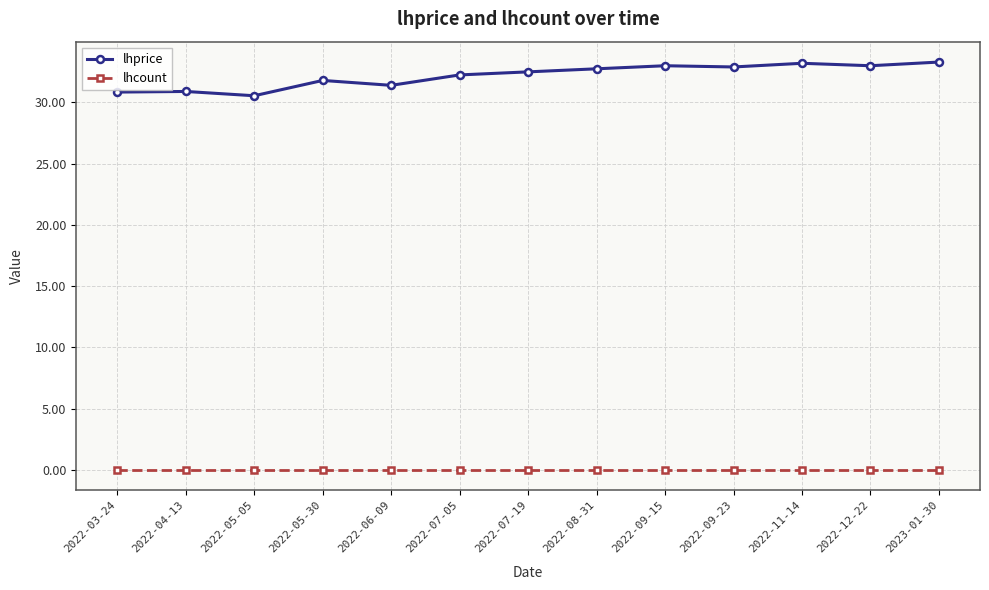

What is the average value of the lhprice series?

32.2